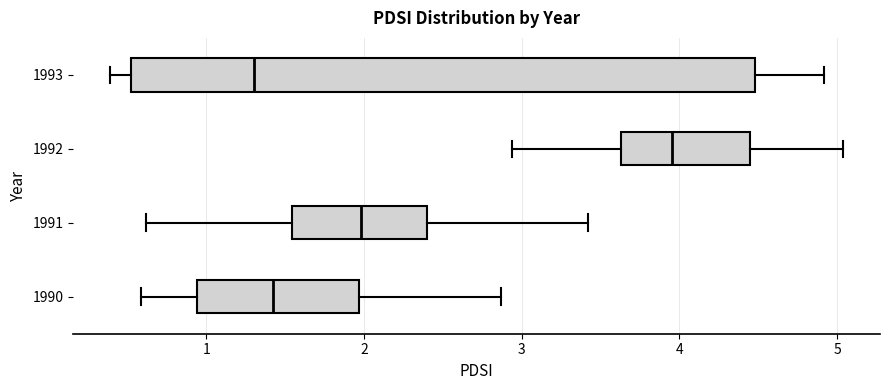

Where is the left edge of the box at y = 1990 on the x-axis? The values are not printed on the chart, so give them approximately, as read against the axis.

0.9